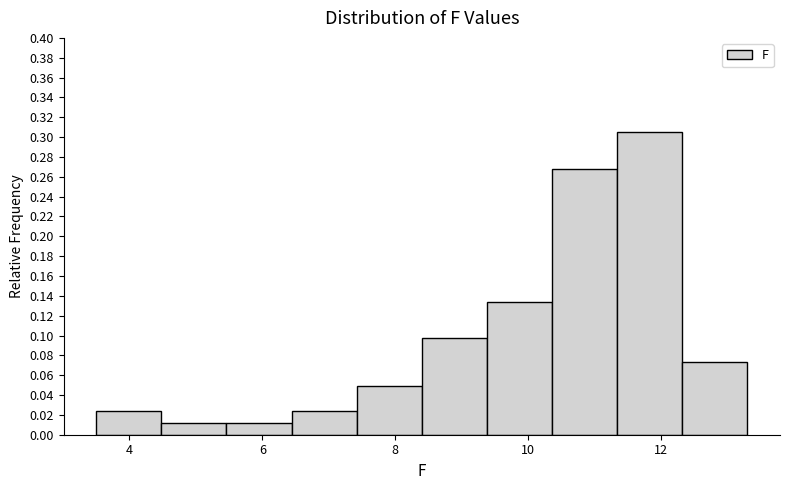

What is the height of the bar covering 11.34 to 12.32 on the x-axis? Neither the bar edges nor the heights are printed on the chart, so give them approximately, as read against the axes.

0.304